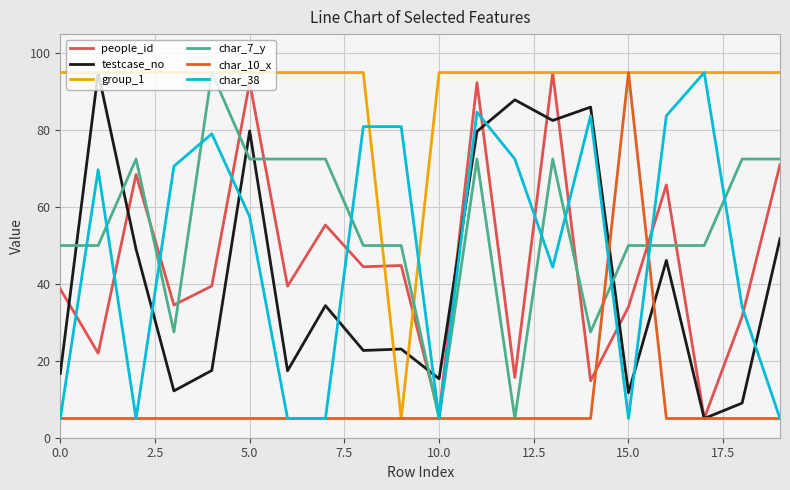

Count the number of categories in the chart.

20